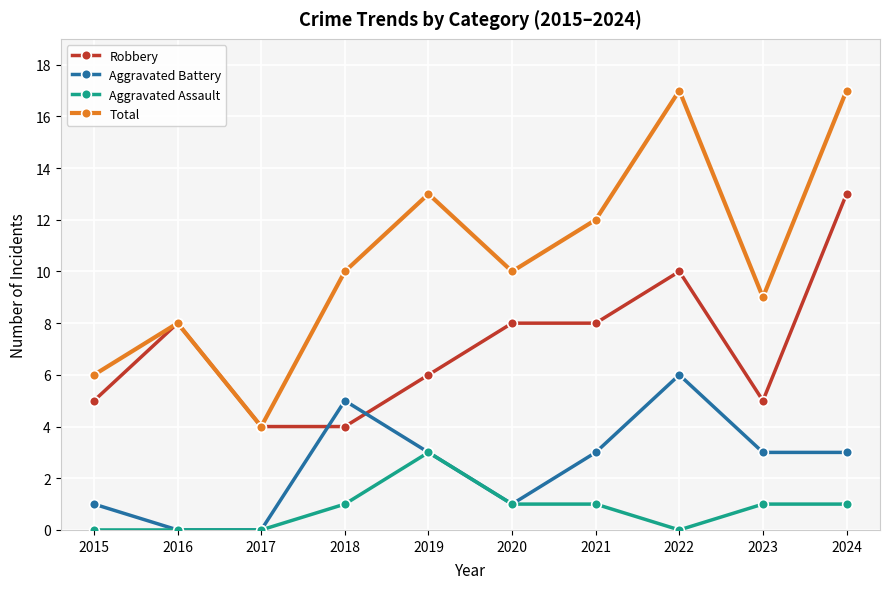

Which category has the highest value in the Robbery series?

2024